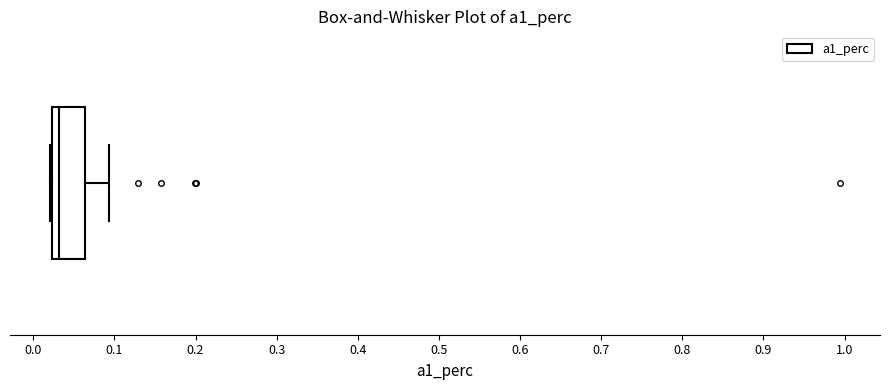

Transcribe this box plot: give where the median line is, the range the box spans, and where the two whiskers end, as read against the x-axis. The values are not printed on the chart, so give them approximately, as read against the axis.

median 0.03, box 0.02 to 0.06, whiskers 0.02 to 0.09